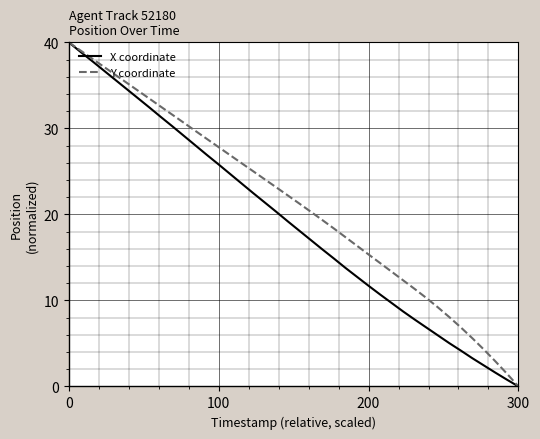

List the series in order of their overall mean, lowest first.

X coordinate, Y coordinate